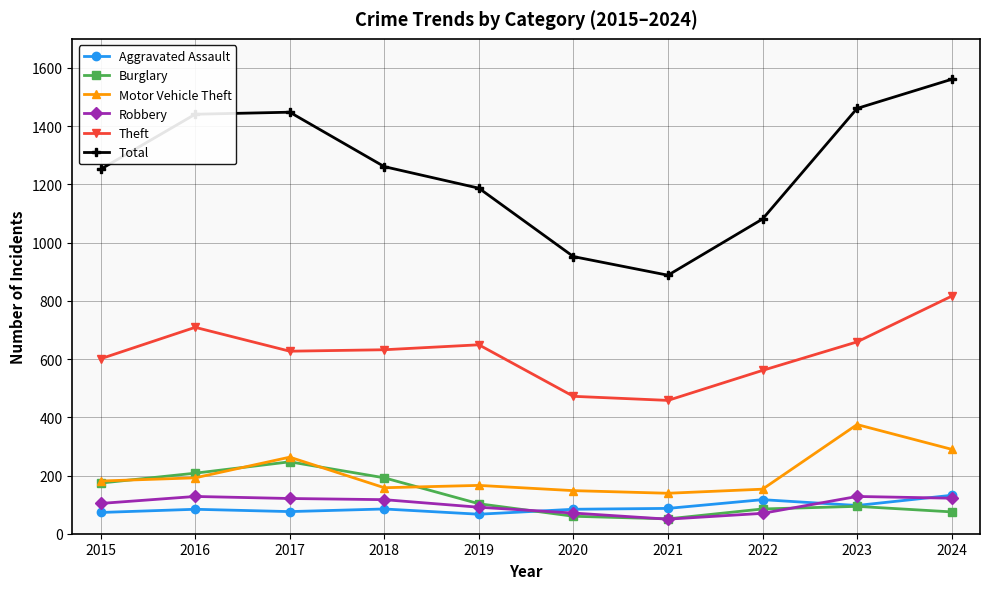

How many series are shown in this chart?

6